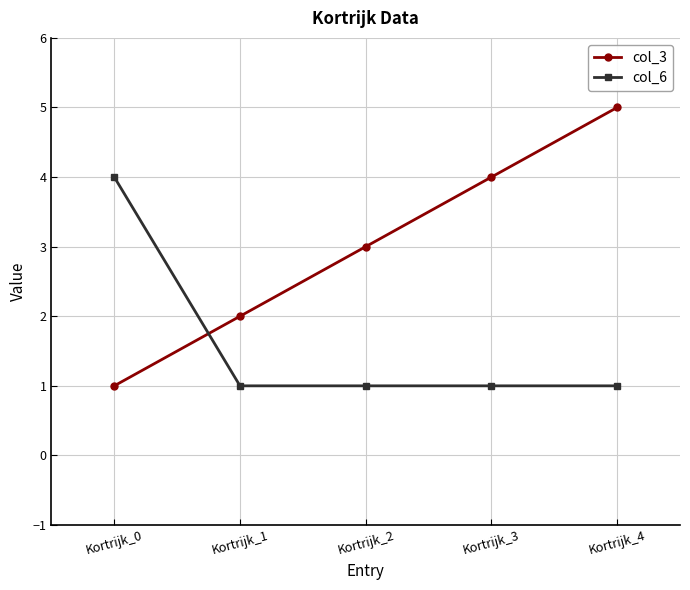

What are all the series names shown in the legend?

col_3, col_6